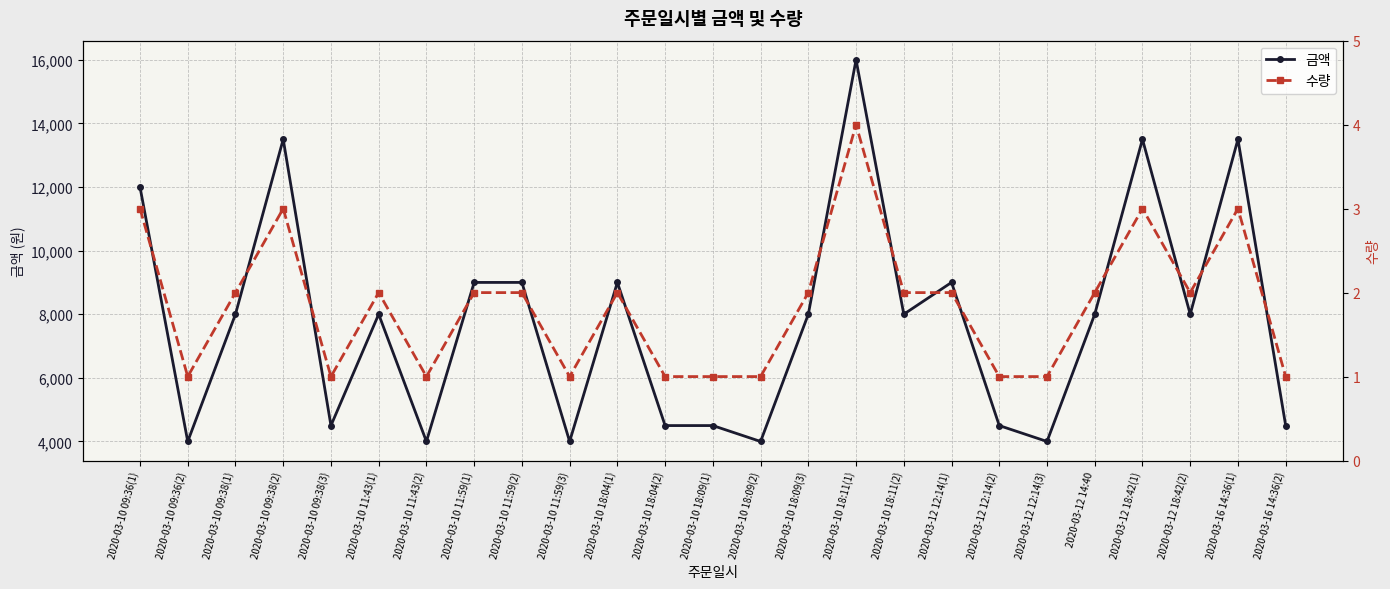

Reading left to right, list all the values displayed in this chart.

금액: 12000	4000	8000	13500	4500	8000	4000	9000	9000	4000	9000	4500	4500	4000	8000	16000	8000	9000	4500	4000	8000	13500	8000	13500	4500
수량: 3	1	2	3	1	2	1	2	2	1	2	1	1	1	2	4	2	2	1	1	2	3	2	3	1